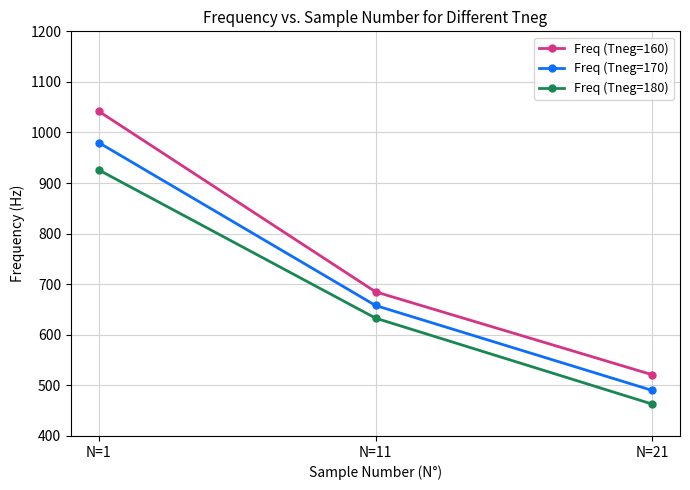

Reading left to right, extract all data points from this chart.

Freq (Tneg=160): 1042	685	521
Freq (Tneg=170): 980	658	490
Freq (Tneg=180): 926	633	463